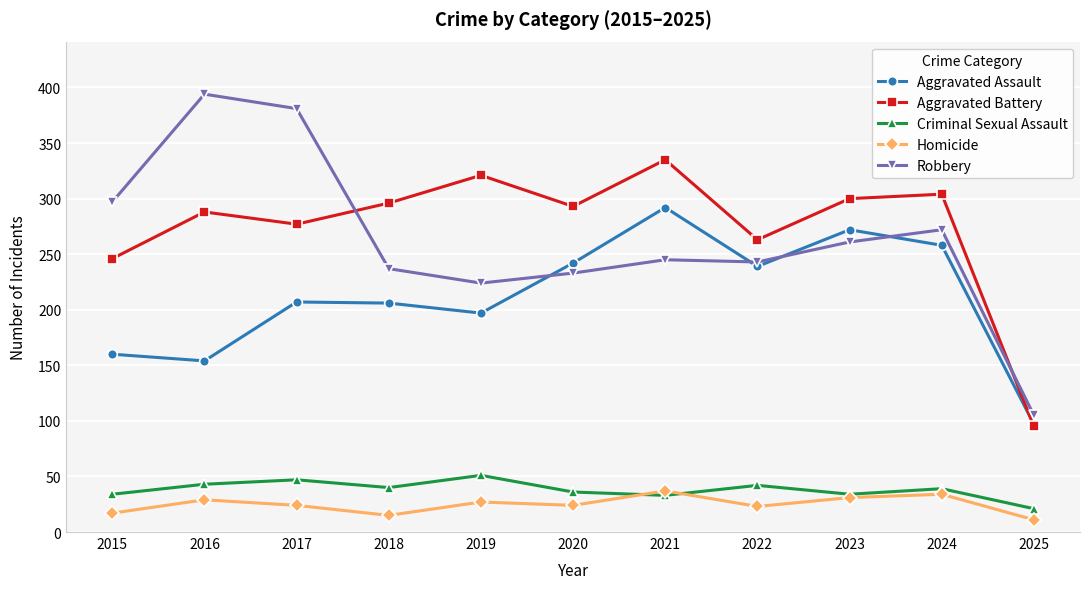

What are all the series names shown in the legend?

Aggravated Assault, Aggravated Battery, Criminal Sexual Assault, Homicide, Robbery